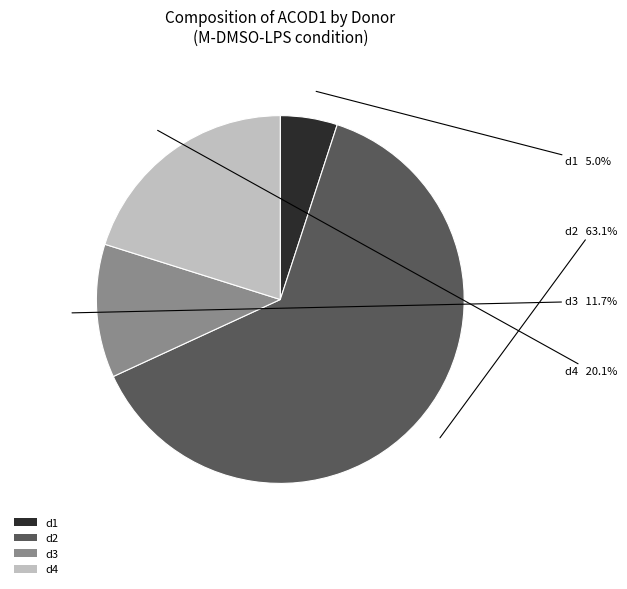

To the nearest percent, what is the average slice percentage?

25%